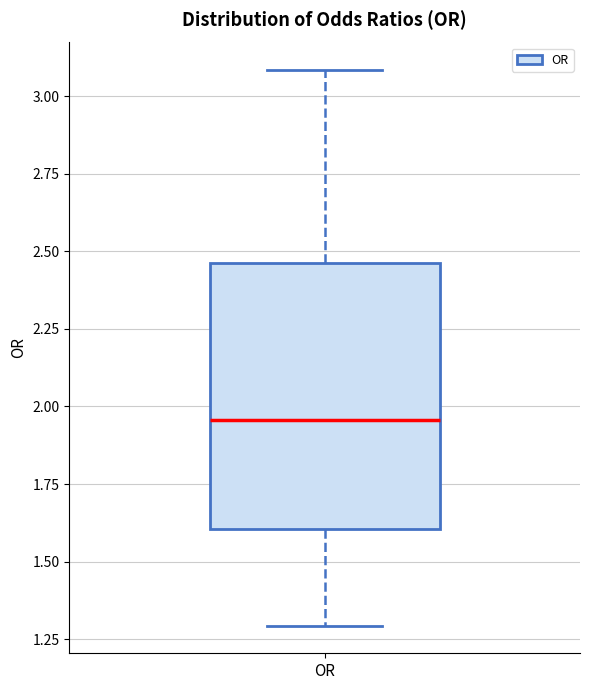

Transcribe this box plot: give where the median line is, the range the box spans, and where the two whiskers end, as read against the y-axis. The values are not printed on the chart, so give them approximately, as read against the axis.

median 1.95, box 1.60 to 2.45, whiskers 1.30 to 3.10